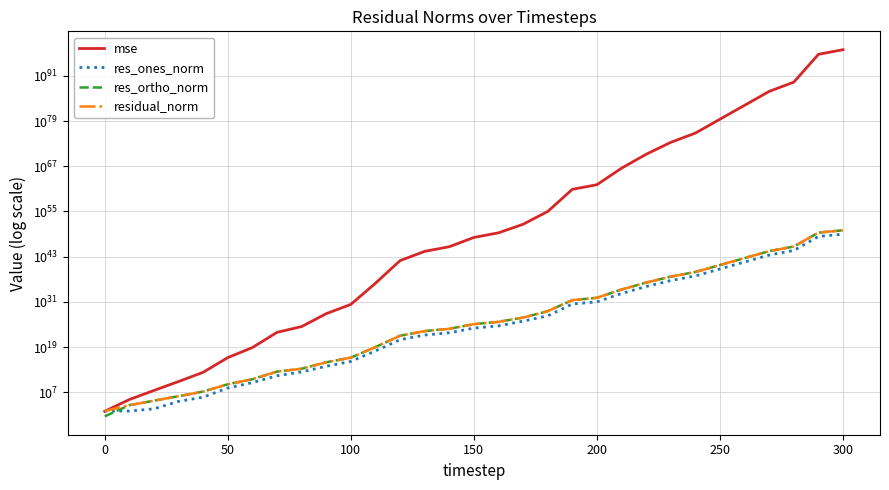

Which series has the largest total across all categories?

mse